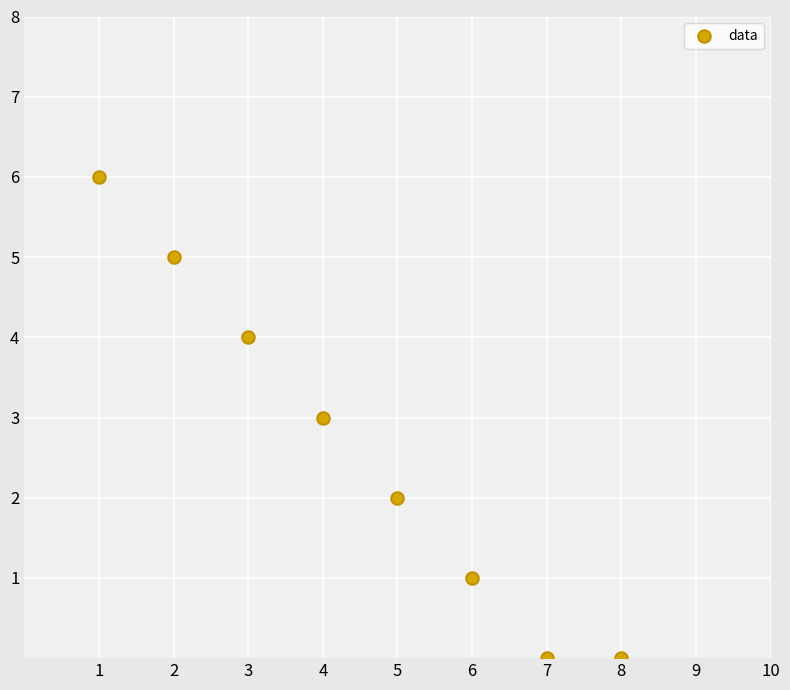

What is the range of X values (max minus min)?

7